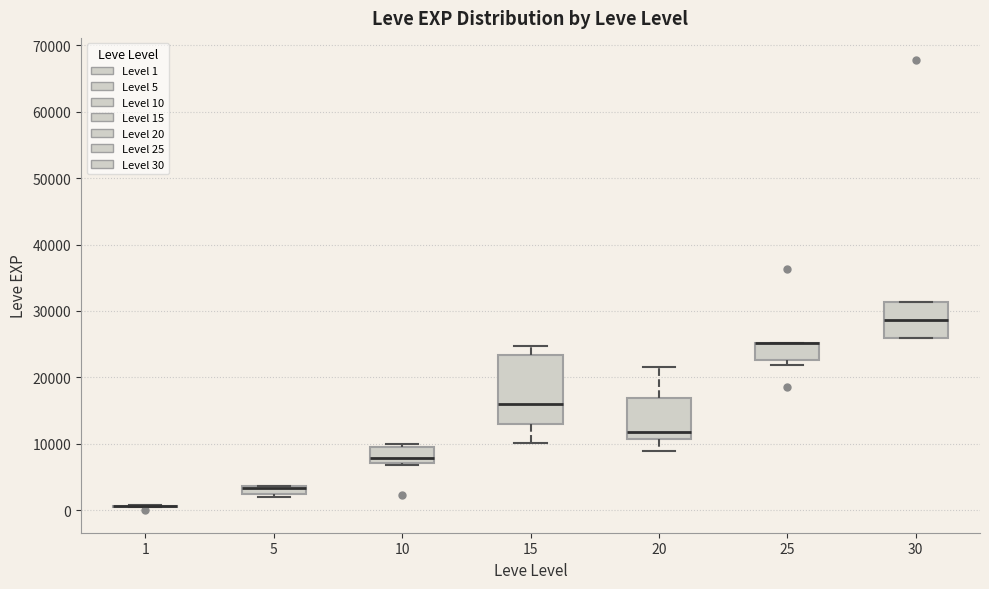

Where is the lower edge of the box at x = 5 on the y-axis? The values are not printed on the chart, so give them approximately, as read against the axis.

2000